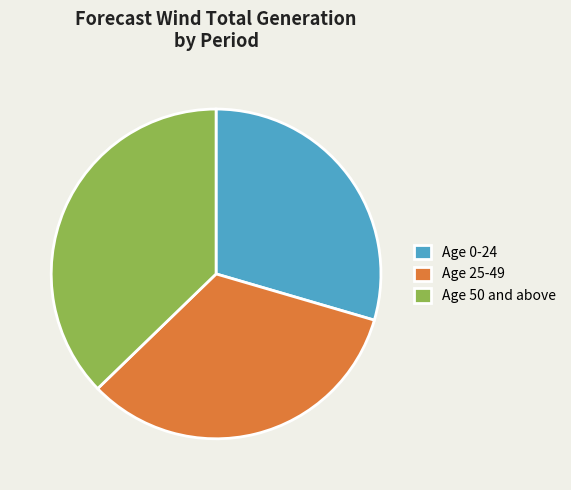

Does Age 0-24 represent more than half of the total?

No